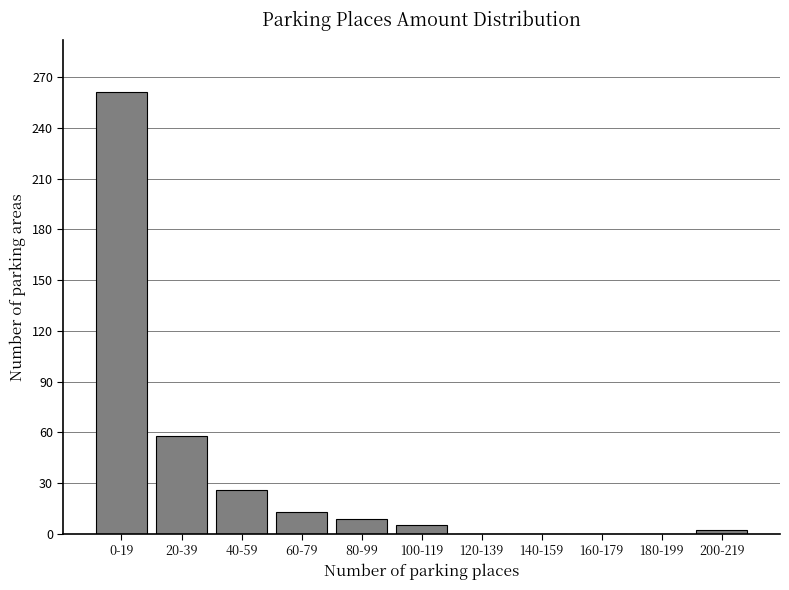

Reading left to right, what are all the values shown in this chart?

0-19=261	20-39=58	40-59=26	60-79=13	80-99=9	100-119=5	120-139=0	140-159=0	160-179=0	180-199=0	200-219=2